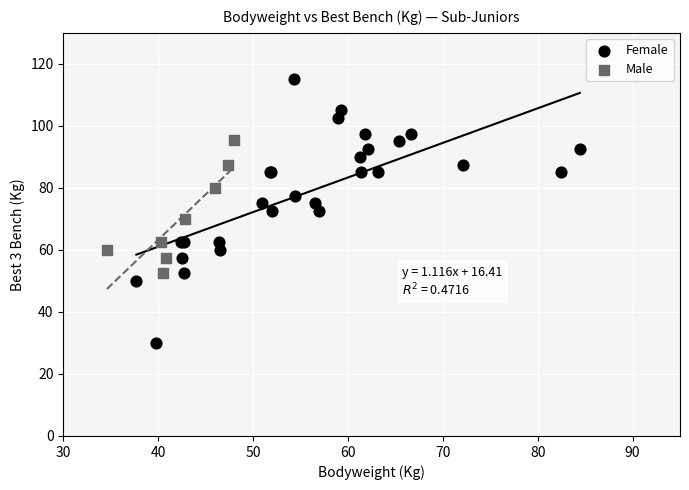

Which series has the largest Y range (max minus min)?

Female